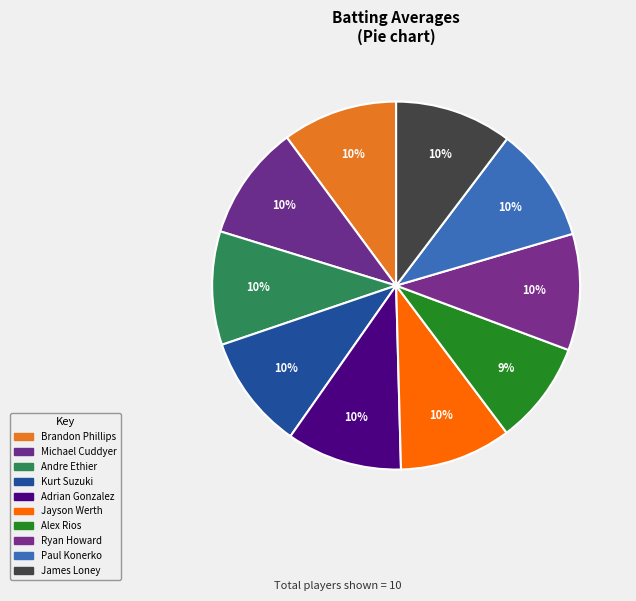

To the nearest percent, what is the average slice percentage?

10%